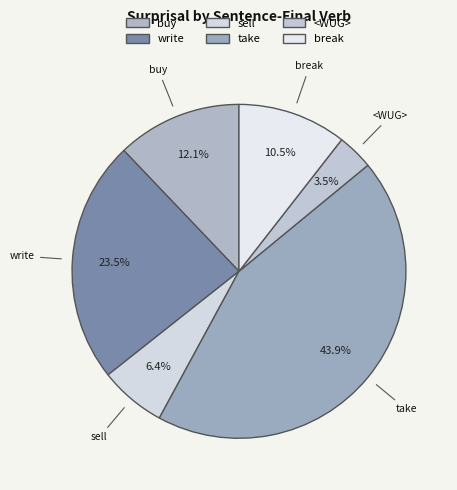

To the nearest percent, what is the average slice percentage?

17%